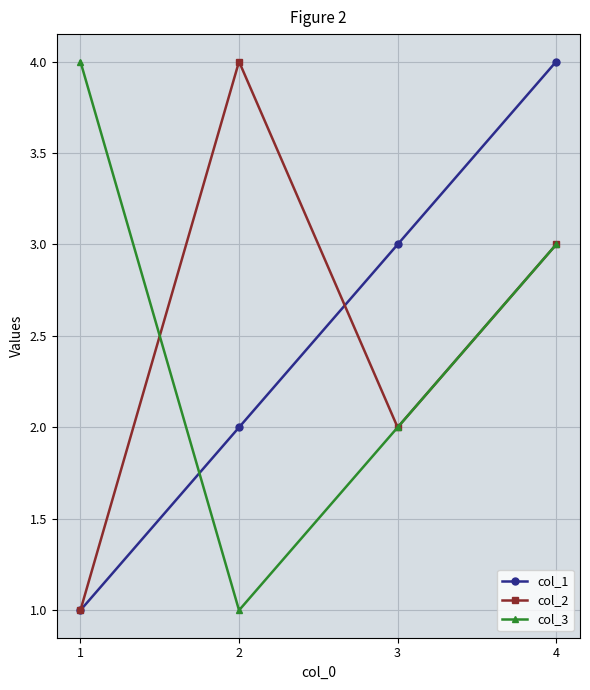

How many interior local valleys does the col_2 series have?

1